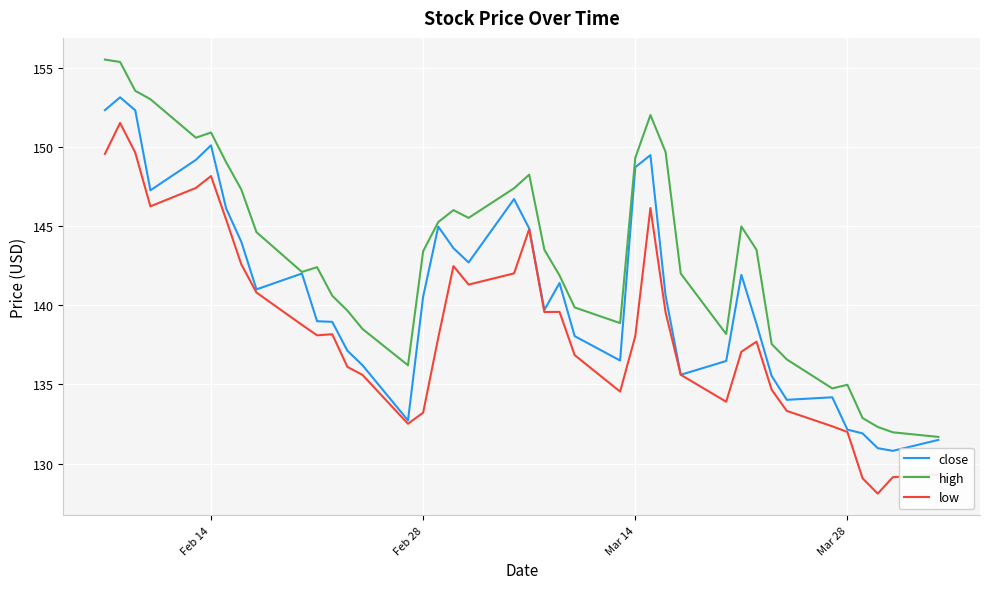

List the series in order of their overall mean, lowest first.

low, close, high